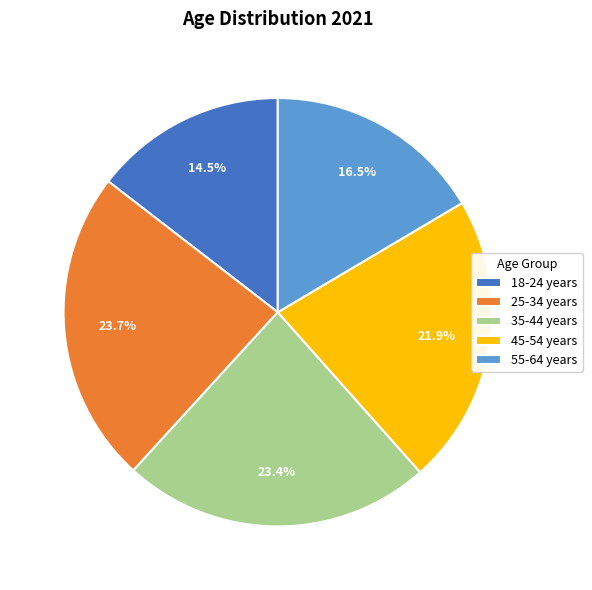

Is the sum of 18-24 years and 35-44 years greater than half?

No